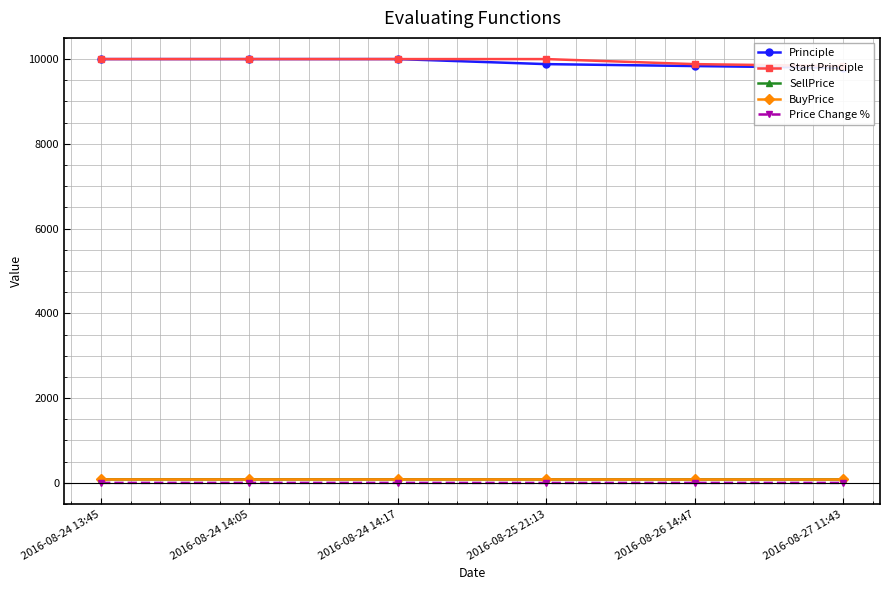

Where is the first local minimum for Price Change %?

2016-08-25 21:13